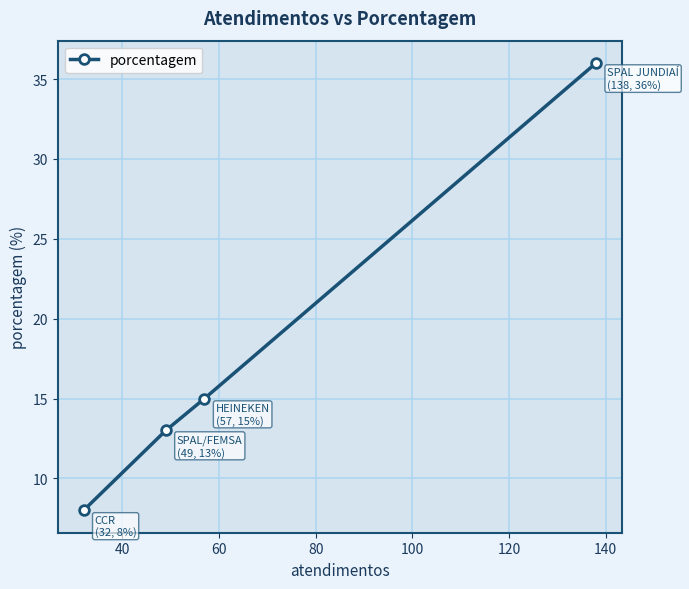

How many lines are shown in the chart?

1